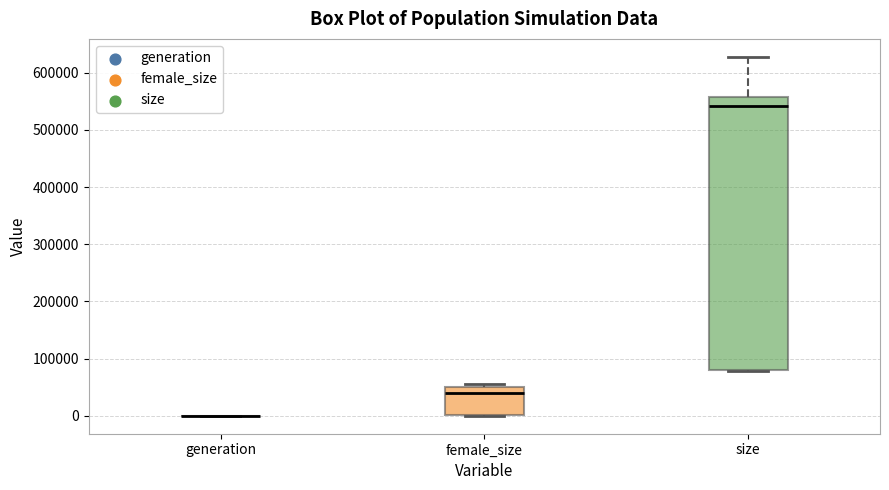

Which box is the tallest, from its lower edge to its upper edge?

size